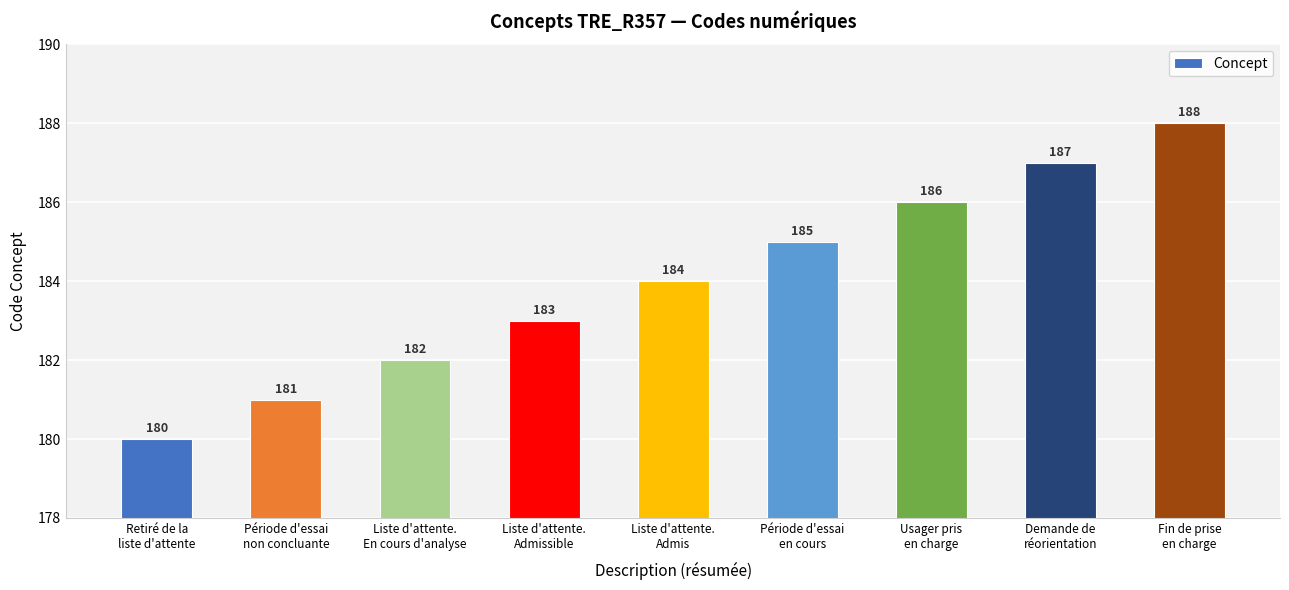

What is the minimum value shown in the chart?

180